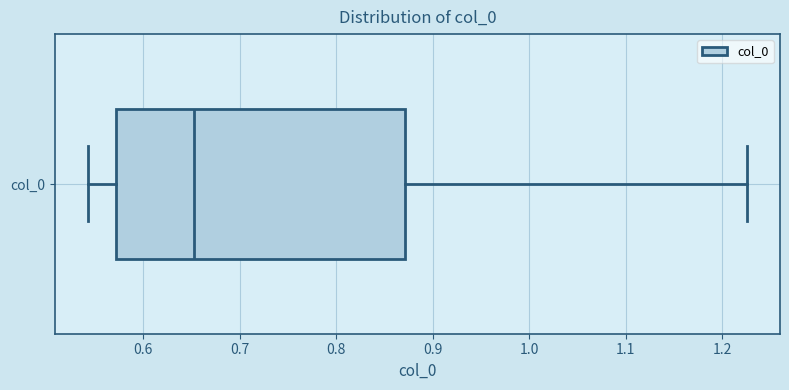

Transcribe this box plot: give where the median line is, the range the box spans, and where the two whiskers end, as read against the x-axis. The values are not printed on the chart, so give them approximately, as read against the axis.

median 0.65, box 0.57 to 0.87, whiskers 0.54 to 1.23